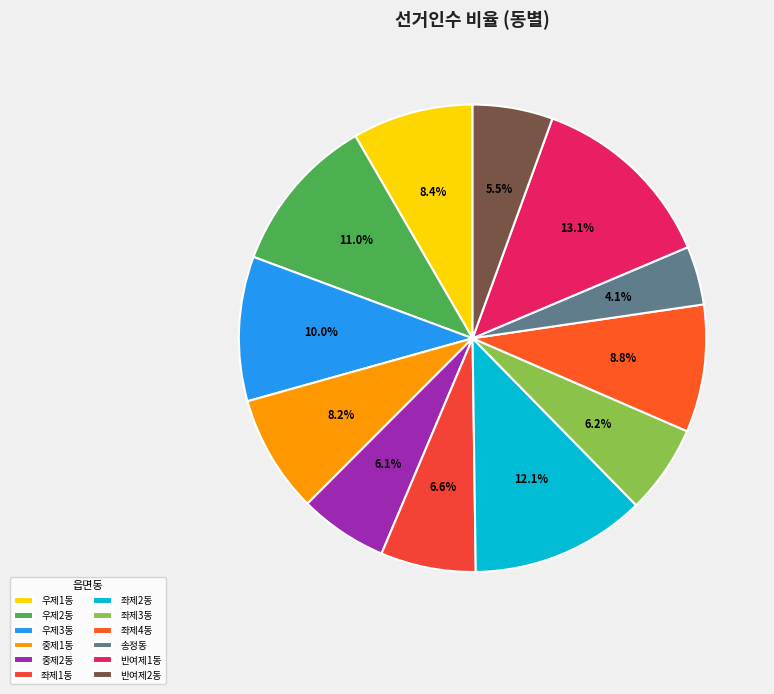

How many segments does this pie chart have?

12